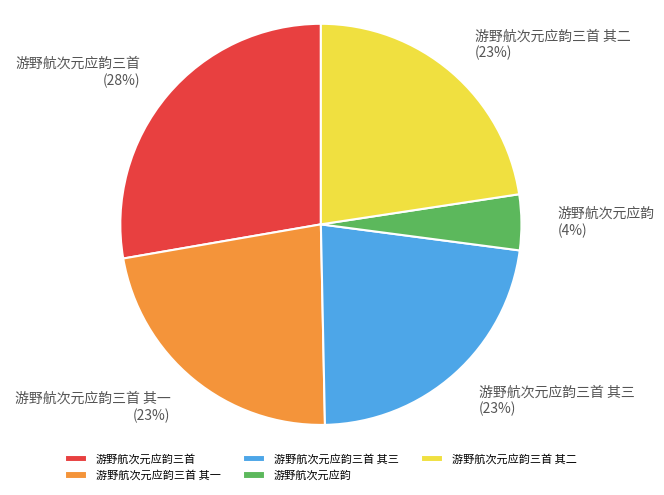

To the nearest percent, what portion does 游野航次元应韵 represent?

4%